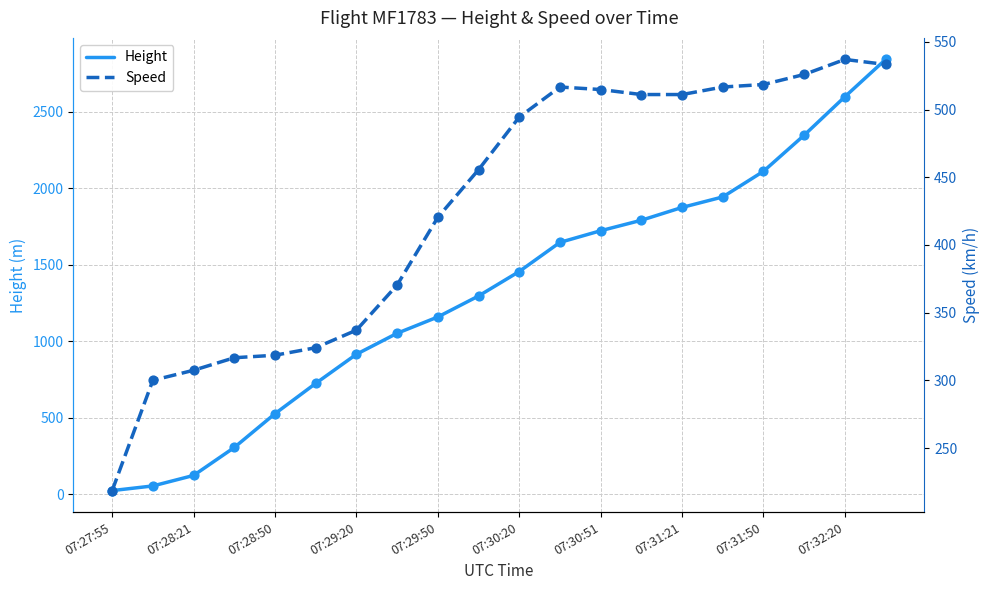

What are all the series names shown in the legend?

Height, Speed